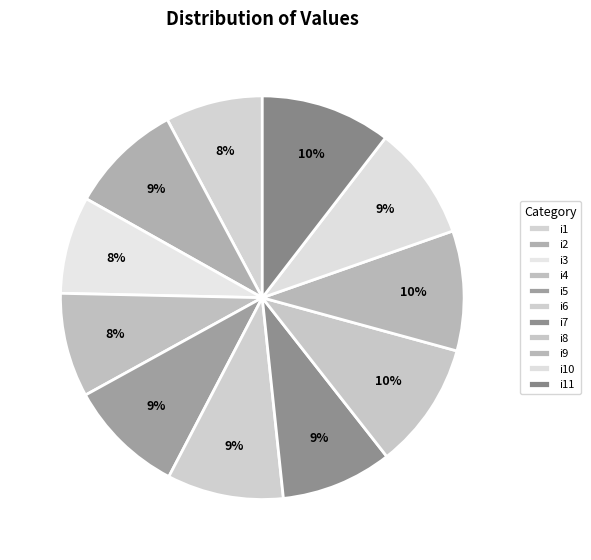

Is there any slice that represents more than half of the pie?

No